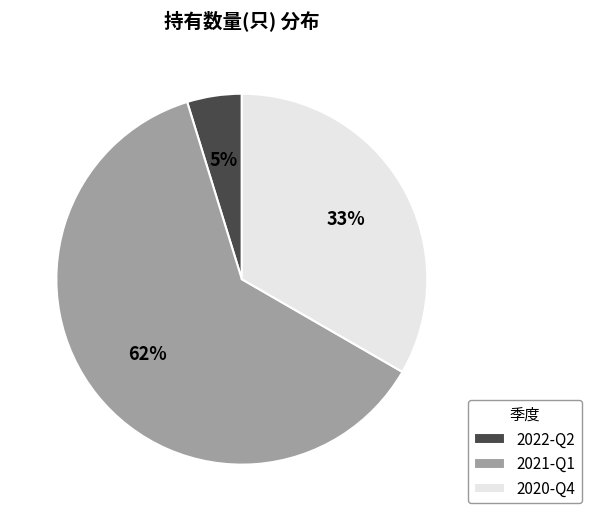

What percentage is the 2020-Q4 slice, to the nearest percent?

33%